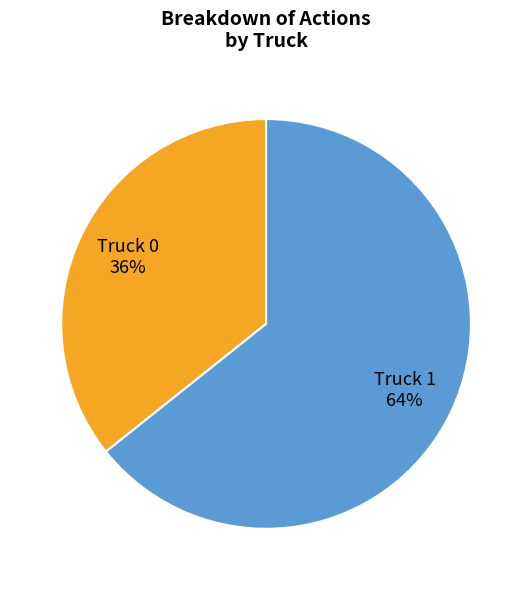

Combined, do Truck 1 and Truck 0 account for over 50%?

Yes